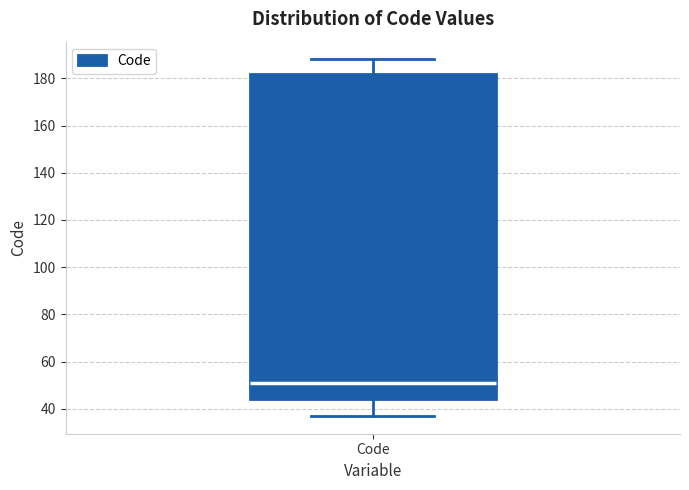

Transcribe this box plot: give where the median line is, the range the box spans, and where the two whiskers end, as read against the y-axis. The values are not printed on the chart, so give them approximately, as read against the axis.

median 52, box 44 to 182, whiskers 38 to 188